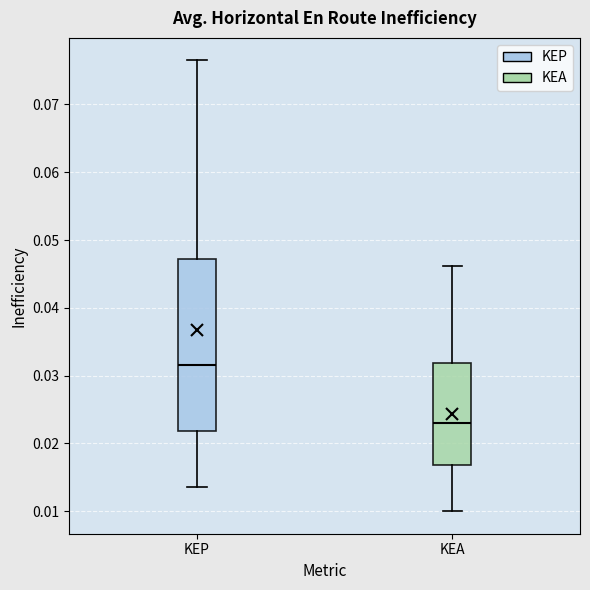

Where does the upper whisker of the box for KEA end on the y-axis? The values are not printed on the chart, so give them approximately, as read against the axis.

0.046